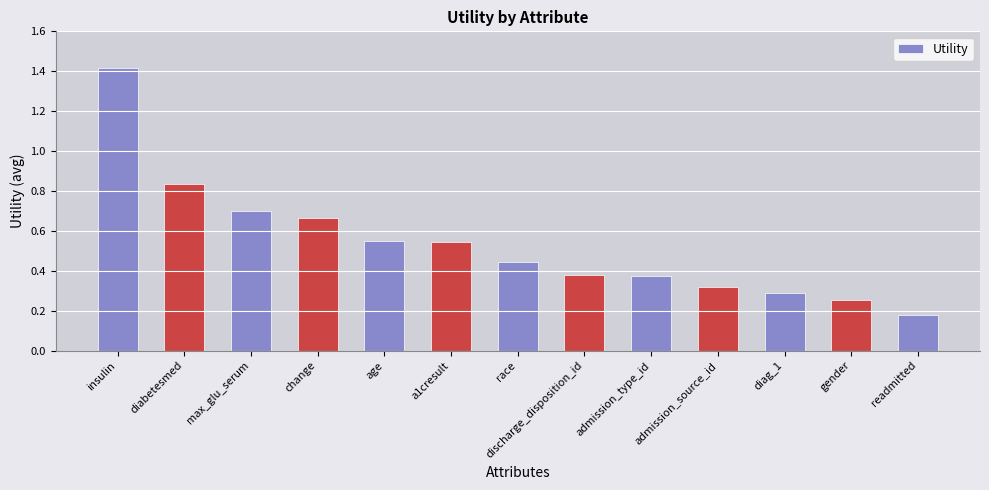

What is the sum of the values at age and diabetesmed?

1.4